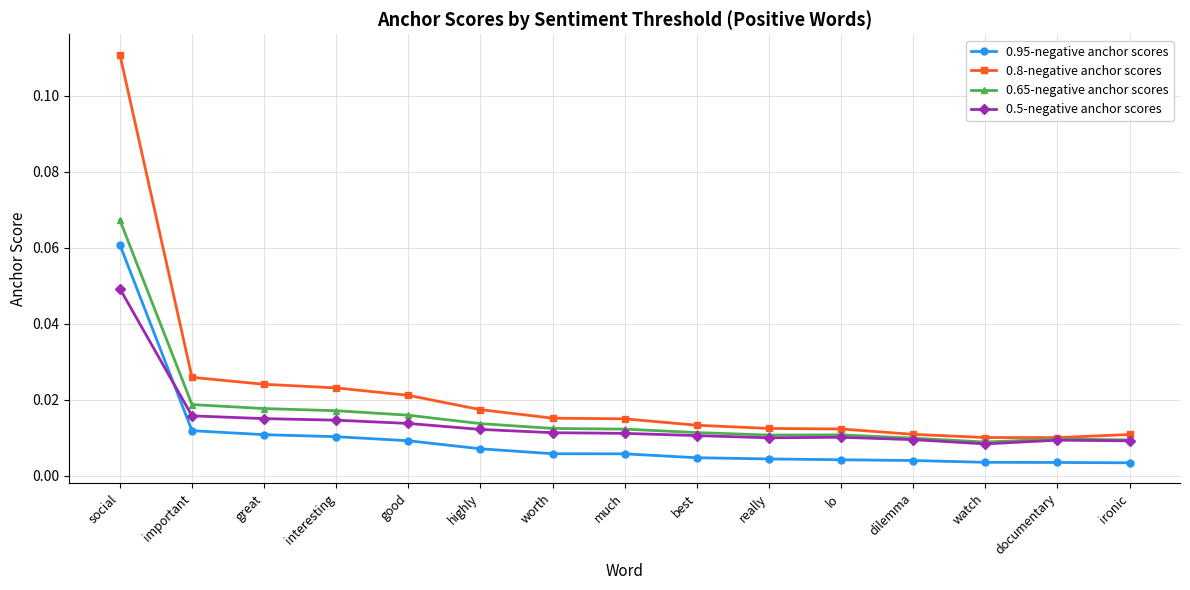

Which series has the largest range (max minus min)?

0.8-negative anchor scores